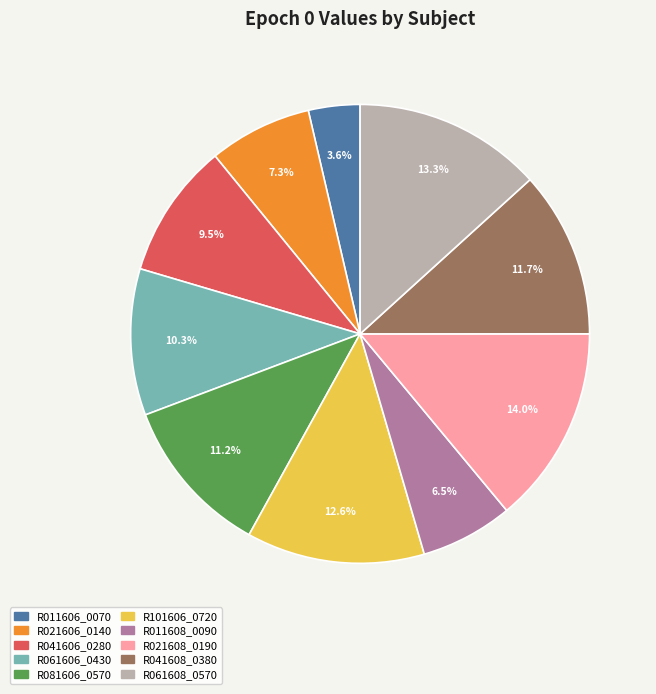

Count the number of slices in the pie.

10